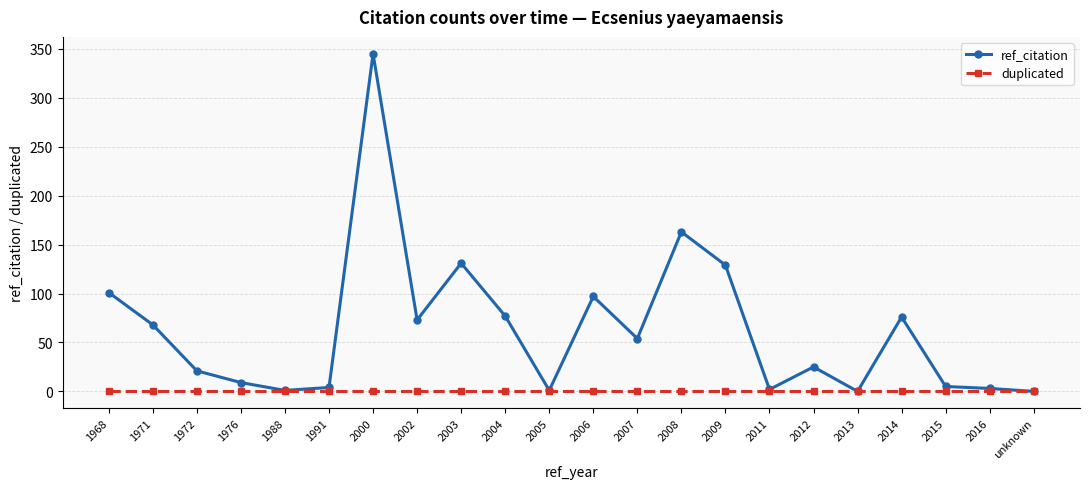

Which category has the highest value across all series?

2000